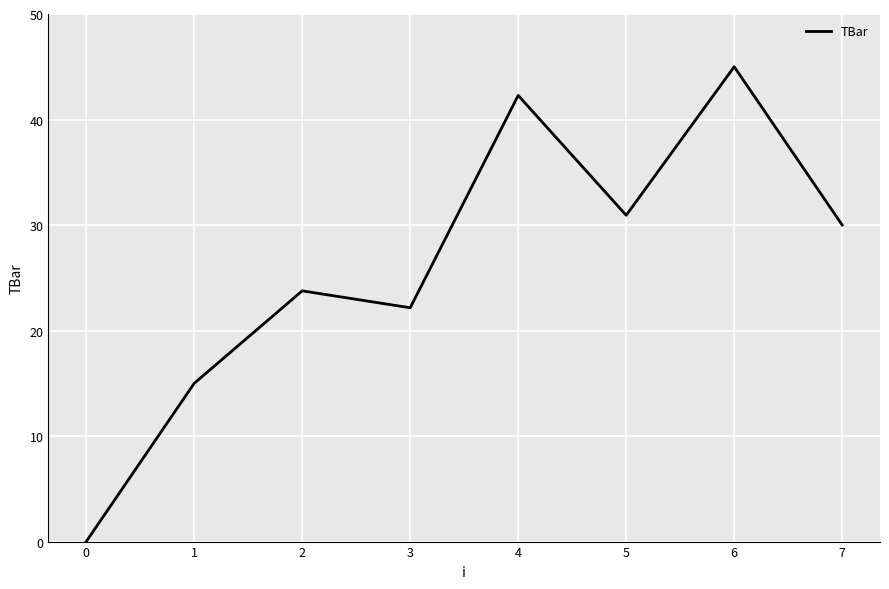

At which category does the data reach its first local valley?

3